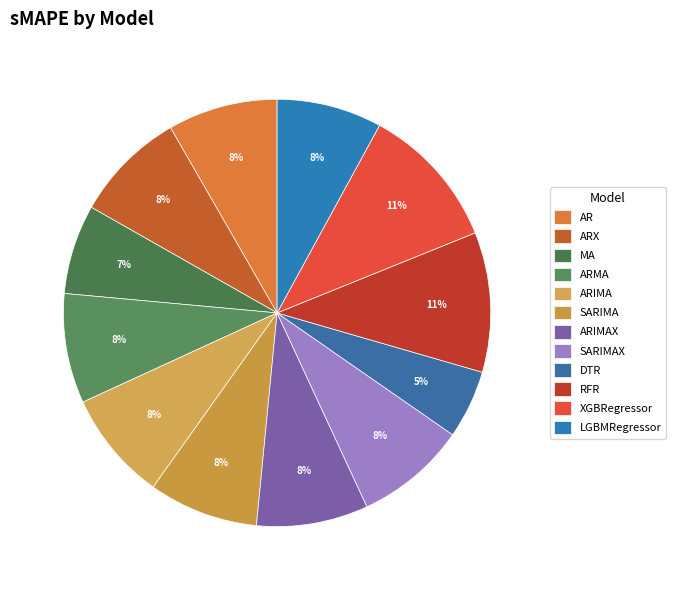

To the nearest percent, what is the combined percentage of ARX and XGBRegressor?

19%